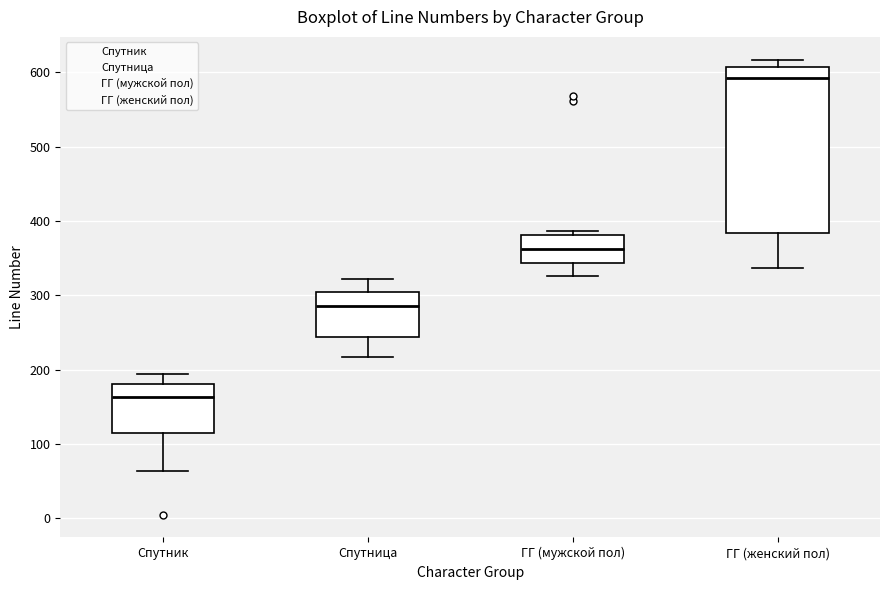

Comparing the boxes themselves (not the whiskers), which one is the tallest?

ГГ (женский пол)